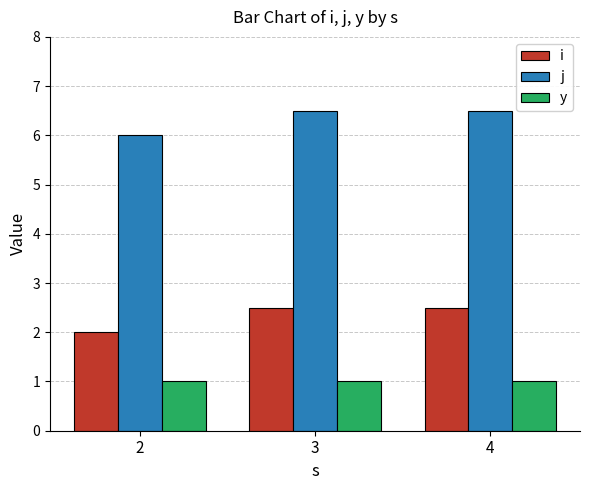

Reading right to left, transcribe all the data shown in this chart.

i: 2.5	2.5	2.0
j: 6.5	6.5	6.0
y: 1.0	1.0	1.0